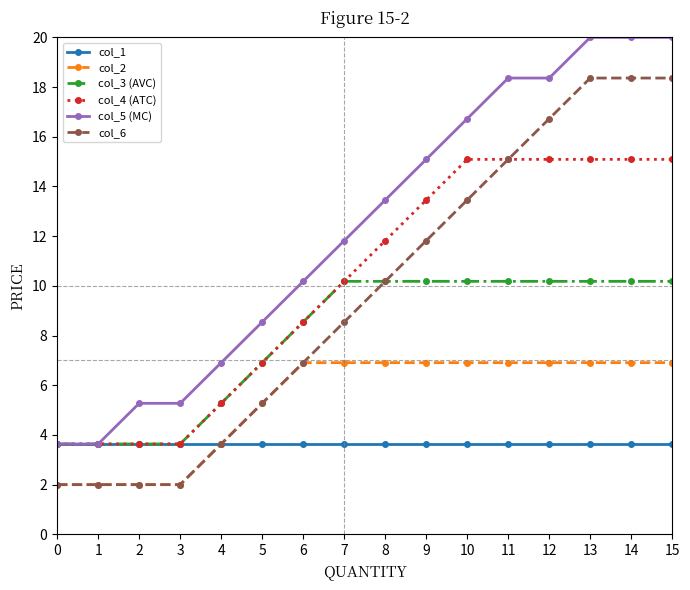

Reading right to left, extract all data points from this chart.

col_1: 3.6	3.6	3.6	3.6	3.6	3.6	3.6	3.6	3.6	3.6	3.6	3.6	3.6	3.6	3.6	3.6
col_2: 6.9	6.9	6.9	6.9	6.9	6.9	6.9	6.9	6.9	6.9	5.3	3.6	2.0	2.0	2.0	2.0
col_3 (AVC): 10.2	10.2	10.2	10.2	10.2	10.2	10.2	10.2	10.2	8.5	6.9	5.3	3.6	3.6	3.6	3.6
col_4 (ATC): 15.1	15.1	15.1	15.1	15.1	15.1	13.5	11.8	10.2	8.5	6.9	5.3	3.6	3.6	3.6	3.6
col_5 (MC): 20.0	20.0	20.0	18.4	18.4	16.7	15.1	13.5	11.8	10.2	8.5	6.9	5.3	5.3	3.6	3.6
col_6: 18.4	18.4	18.4	16.7	15.1	13.5	11.8	10.2	8.5	6.9	5.3	3.6	2.0	2.0	2.0	2.0